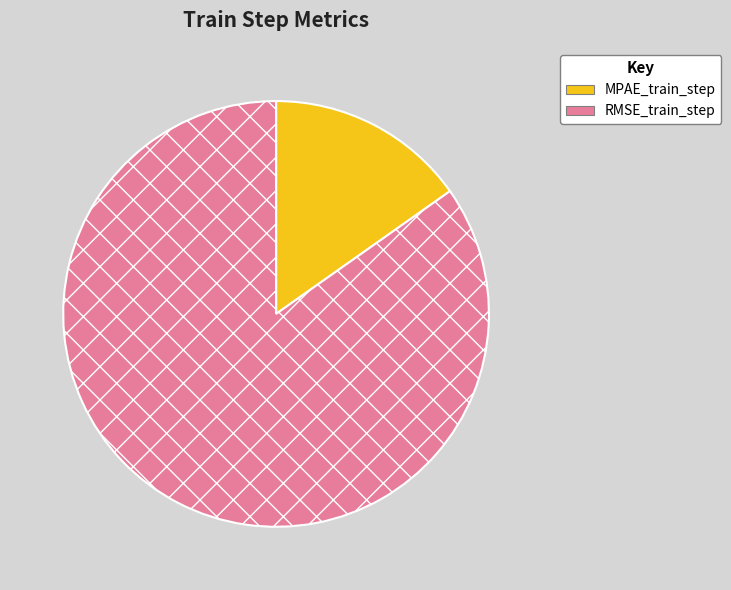

What is the largest slice in the pie chart?

RMSE_train_step